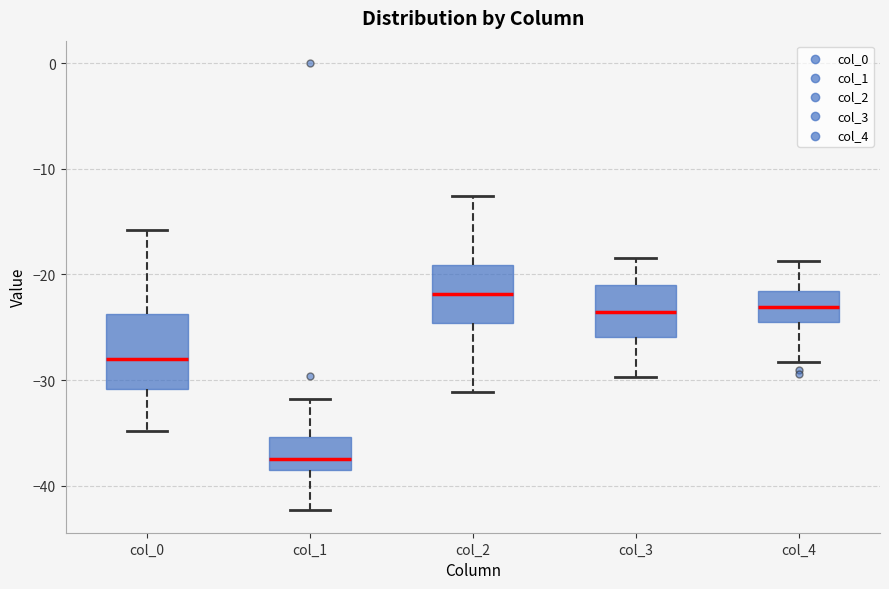

Which box has the highest median line?

col_2